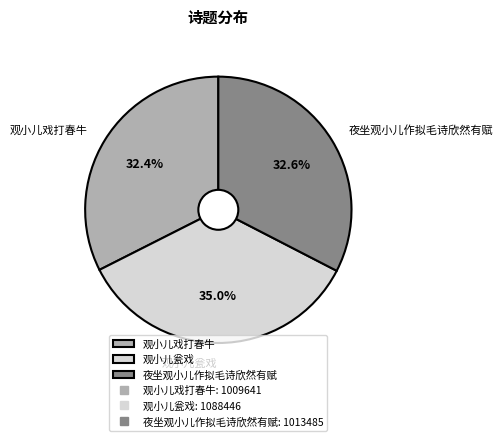

What is the ratio of the value at 夜坐观小儿作拟毛诗欣然有赋 to the value at 观小儿戏打春牛?

1.0